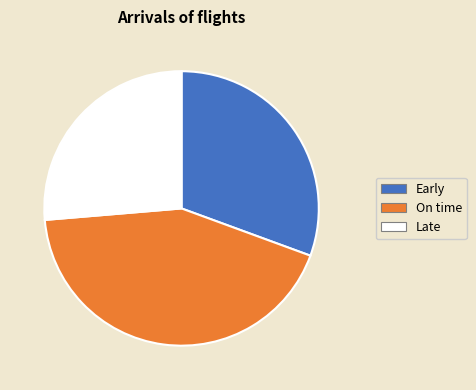

Is there a majority slice in this chart?

No